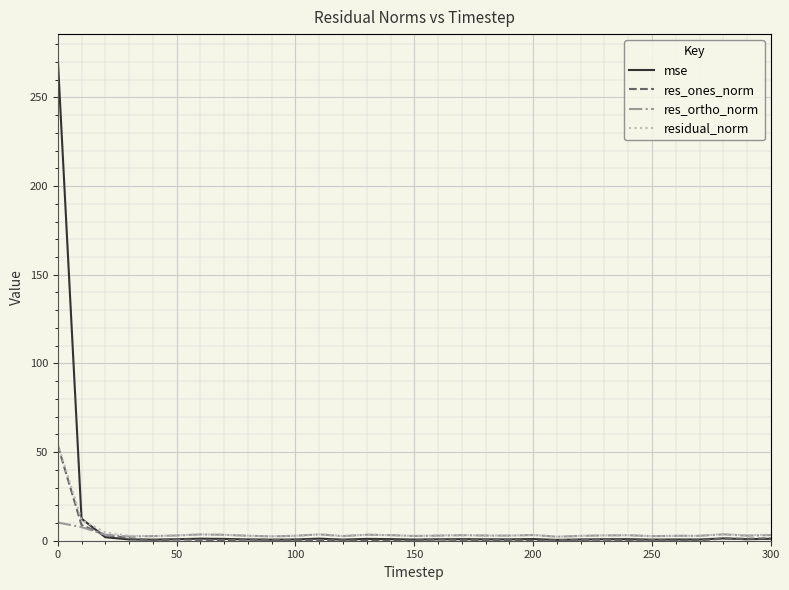

Which series has the widest spread of values?

mse